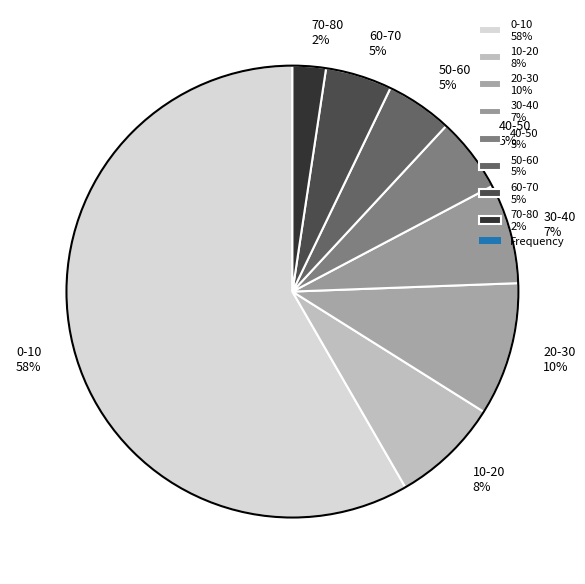

True or false: 40-50 accounts for 1% of the total.

False